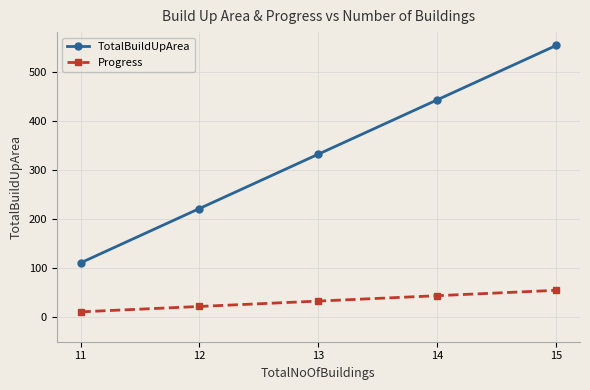

True or false: Progress and TotalBuildUpArea intersect in this chart.

False